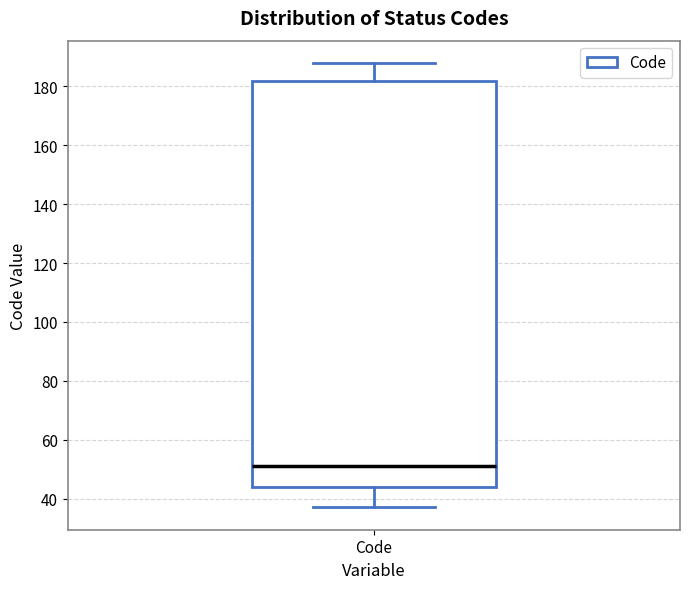

Where does the lower whisker of the box for Code end on the y-axis? The values are not printed on the chart, so give them approximately, as read against the axis.

38